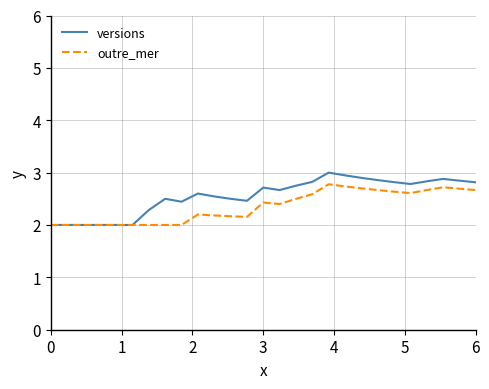

Rank the series by their average value, from lowest to highest.

outre_mer, versions